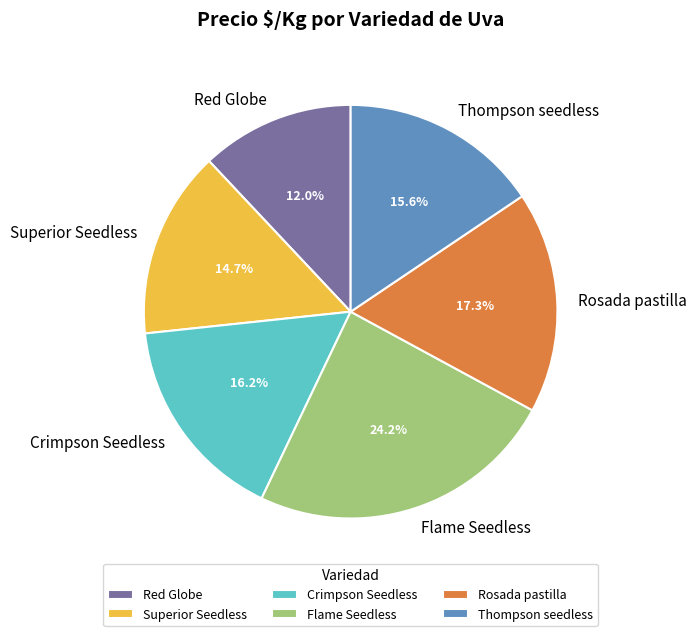

Does any single category account for the majority?

No